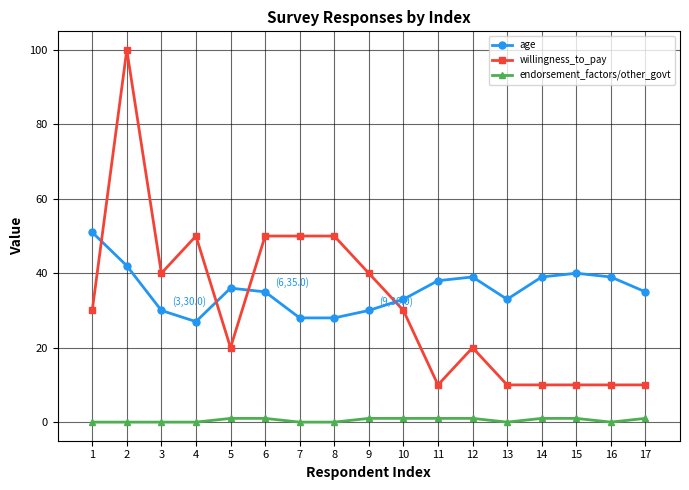

True or false: endorsement_factors/other_govt and willingness_to_pay intersect in this chart.

False